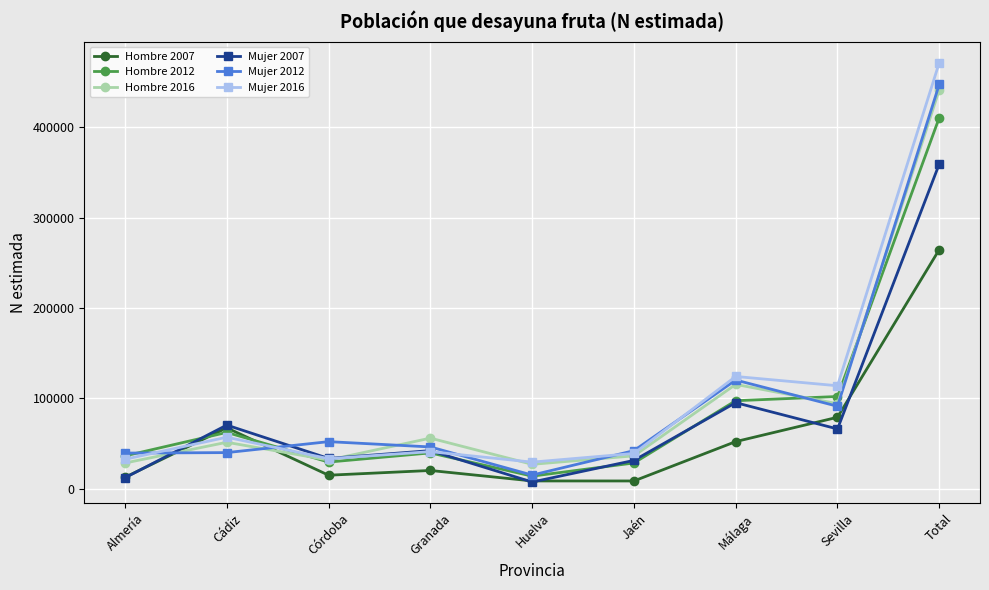

Count the number of categories in the chart.

9